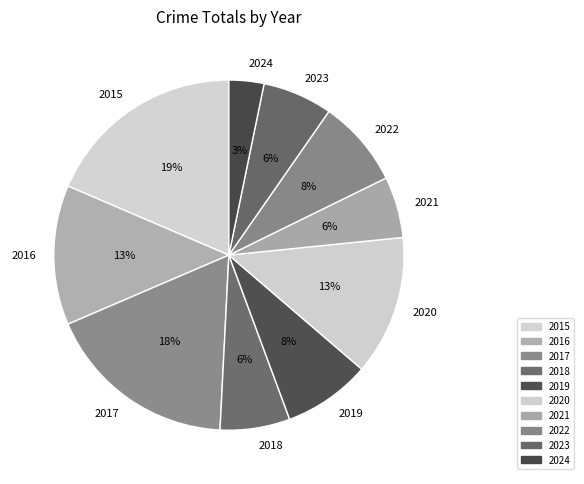

Does any single category account for the majority?

No